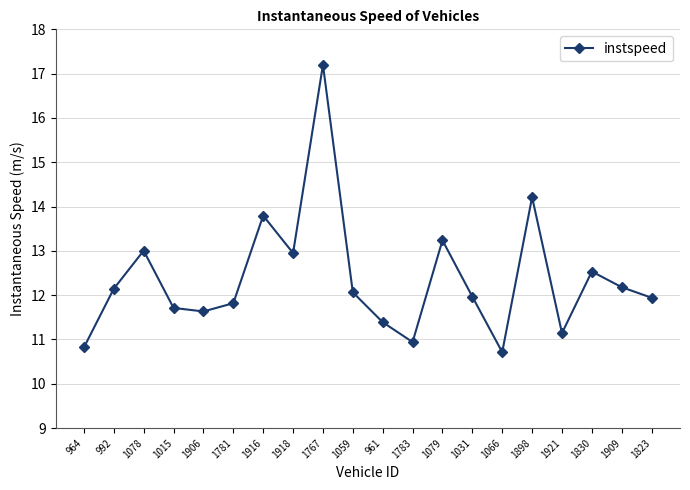

The chart shows a value of 17.9 at 1066. True or false?

False